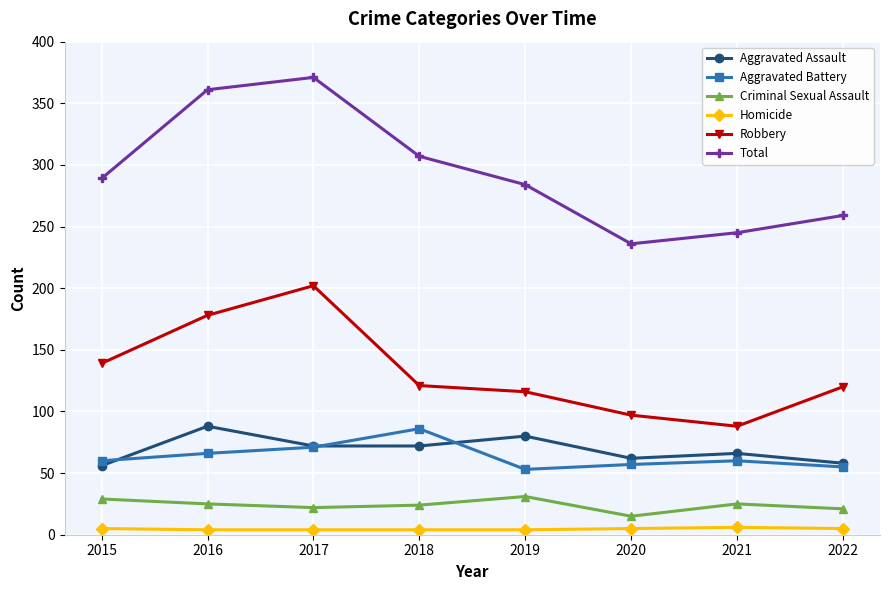

True or false: Robbery and Aggravated Battery intersect in this chart.

False